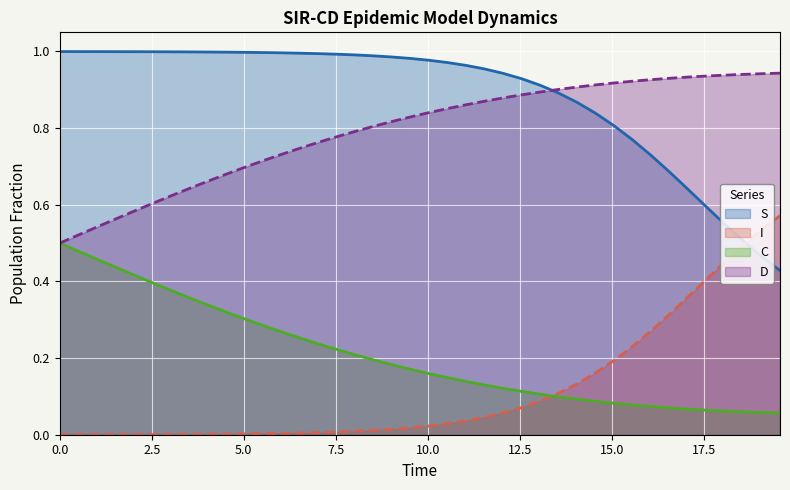

List the series in order of their peak value, highest first.

S, D, I, C